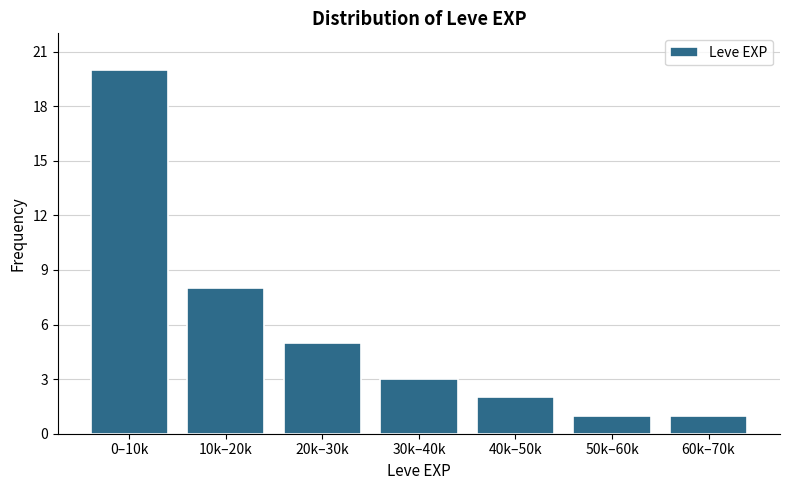

Reading left to right, list all the values displayed in this chart.

0–10k=20	10k–20k=8	20k–30k=5	30k–40k=3	40k–50k=2	50k–60k=1	60k–70k=1